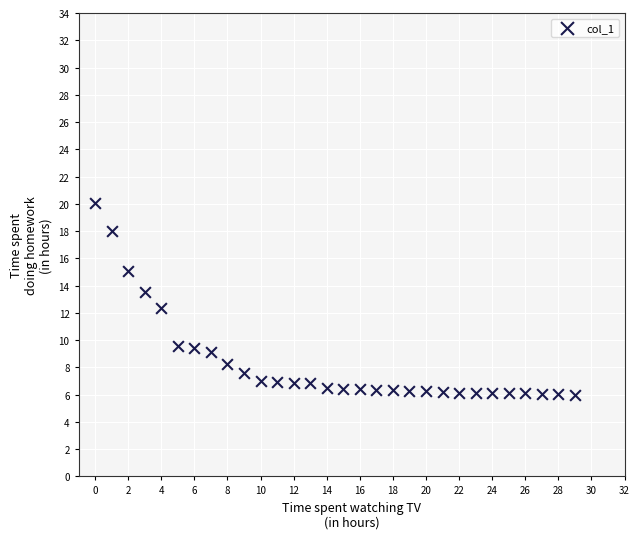

What is the range of Y values (max minus min)?

14.1